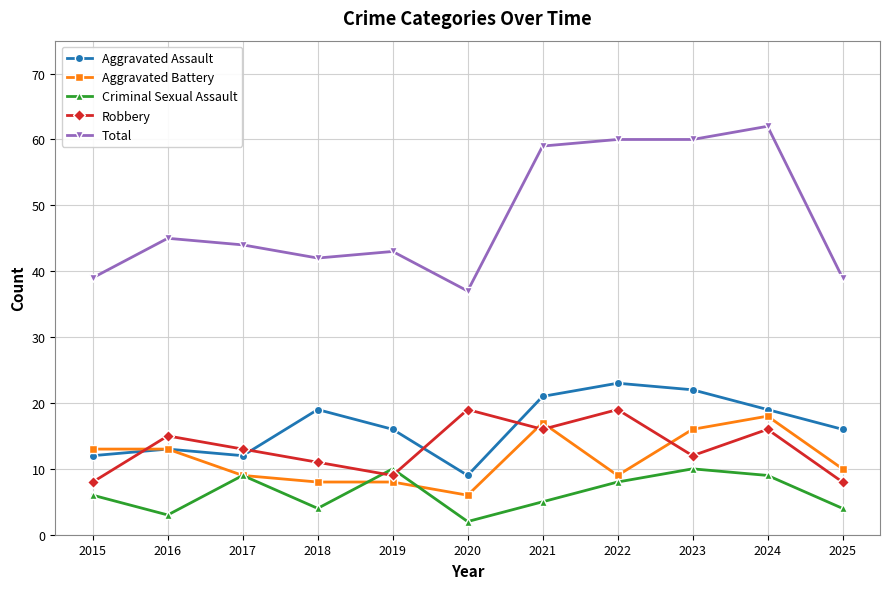

At which label does Robbery first exceed 13?

2016